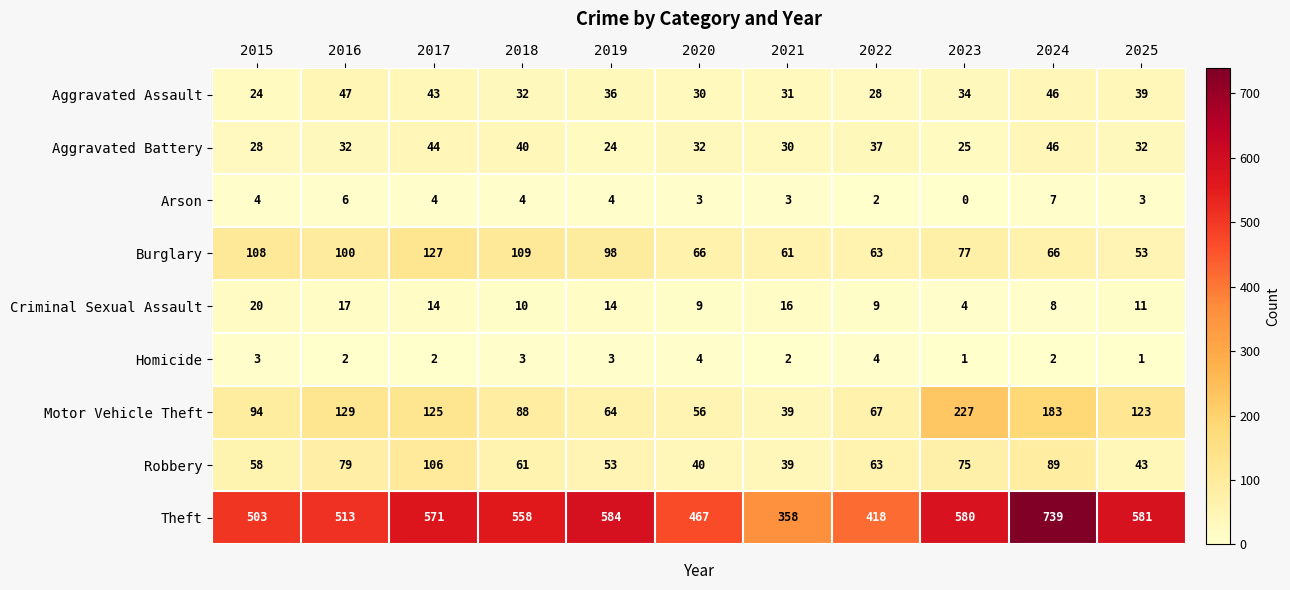

What is the spread (max minus min) of values at 2017?

569